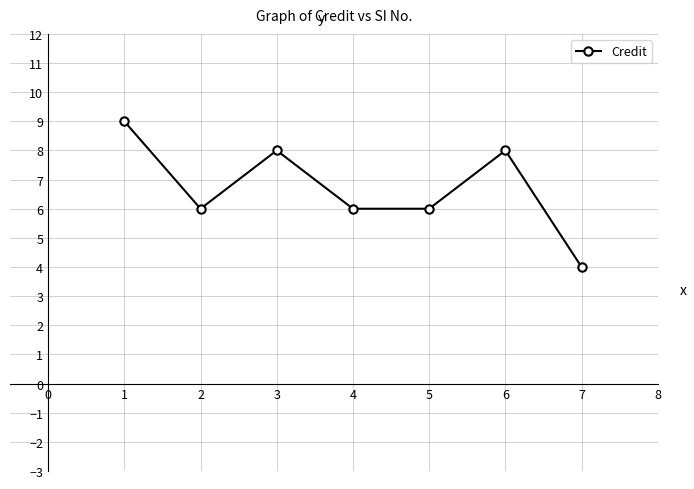

Where does the data first go above 6?

1